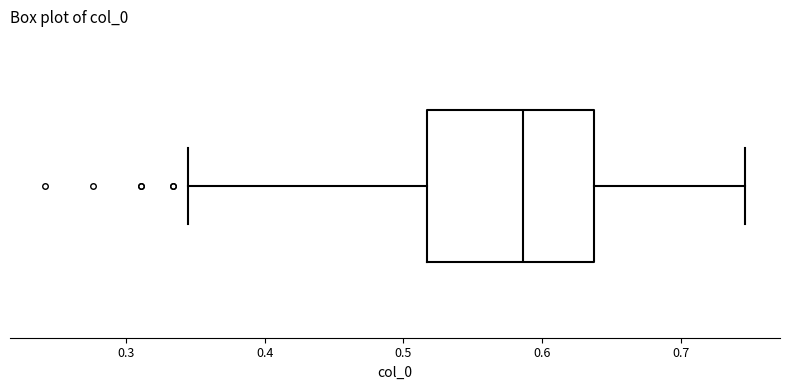

Transcribe this box plot: give where the median line is, the range the box spans, and where the two whiskers end, as read against the x-axis. The values are not printed on the chart, so give them approximately, as read against the axis.

median 0.59, box 0.52 to 0.64, whiskers 0.34 to 0.75